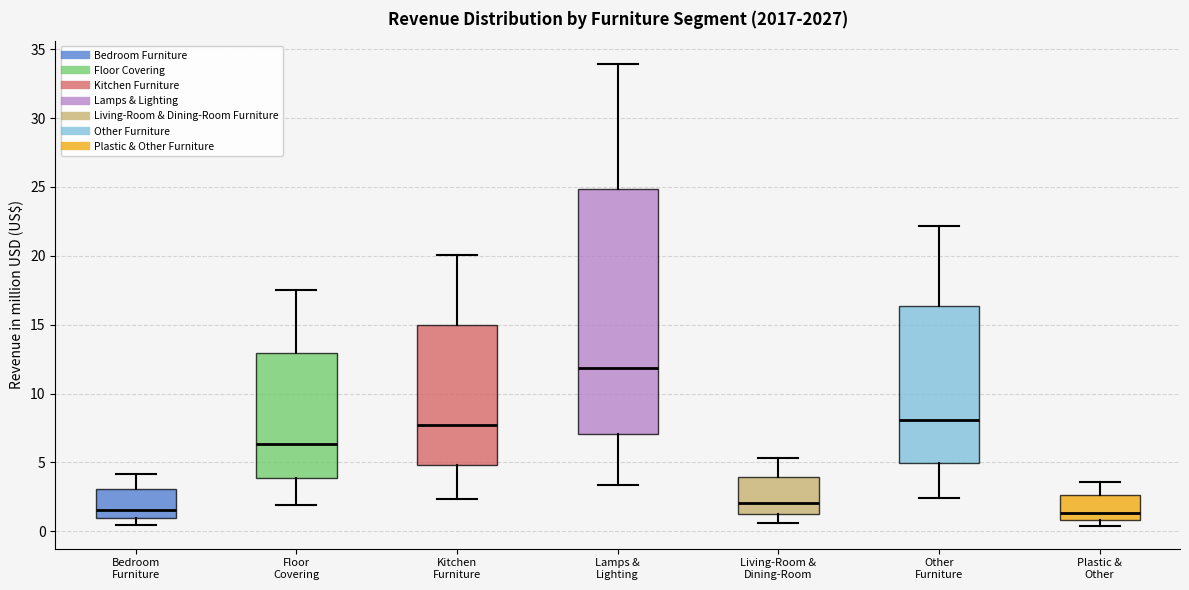

Reading left to right, read every box against the y-axis: the position of its median line, the range the box covers, and the ends of its whiskers. The values are not printed on the chart, so give them approximately, as read against the axis.

Bedroom Furniture: median 1.5, box 1.0 to 3.0, whiskers 0.5 to 4.0
Floor Covering: median 6.5, box 4.0 to 13.0, whiskers 2.0 to 17.5
Kitchen Furniture: median 7.5, box 5.0 to 15.0, whiskers 2.5 to 20.0
Lamps & Lighting: median 12.0, box 7.0 to 25.0, whiskers 3.5 to 34.0
Living-Room & Dining-Room: median 2.0, box 1.5 to 4.0, whiskers 0.5 to 5.5
Other Furniture: median 8.0, box 5.0 to 16.5, whiskers 2.5 to 22.0
Plastic & Other: median 1.5, box 1.0 to 2.5, whiskers 0.5 to 3.5